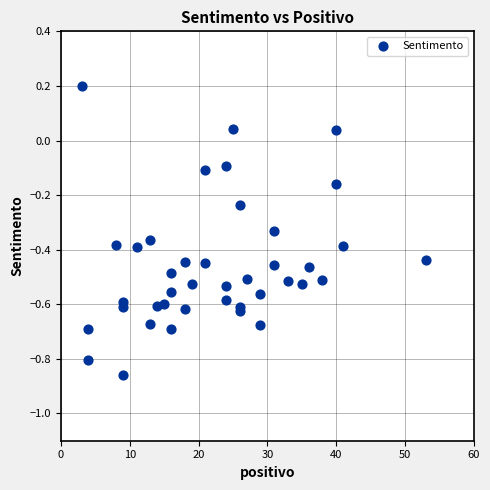

What is the range of X values (max minus min)?

50.0